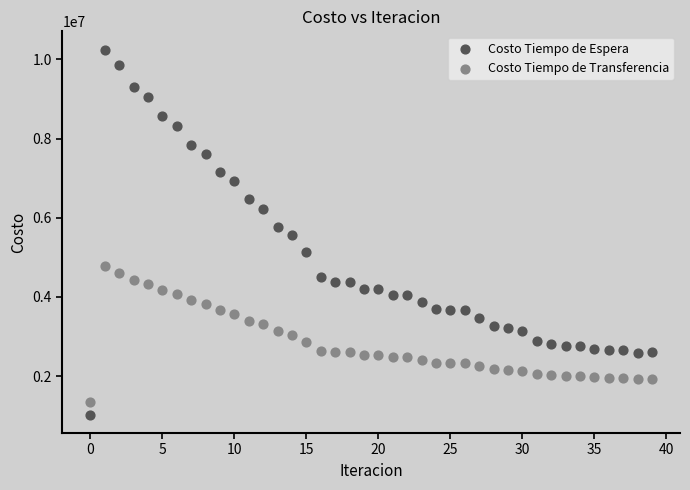

What are all the series names shown in the legend?

Costo Tiempo de Espera, Costo Tiempo de Transferencia